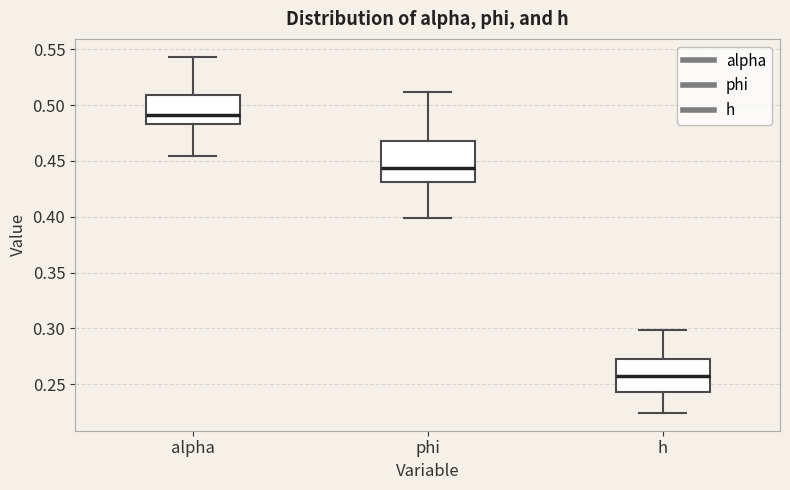

Reading left to right, transcribe this box plot: for each box, give where its median line is, the range the box spans, and where its two whiskers end, as read against the y-axis. The values are not printed on the chart, so give them approximately, as read against the axis.

alpha: median 0.490, box 0.485 to 0.510, whiskers 0.455 to 0.545
phi: median 0.445, box 0.430 to 0.470, whiskers 0.400 to 0.510
h: median 0.255, box 0.245 to 0.270, whiskers 0.225 to 0.300